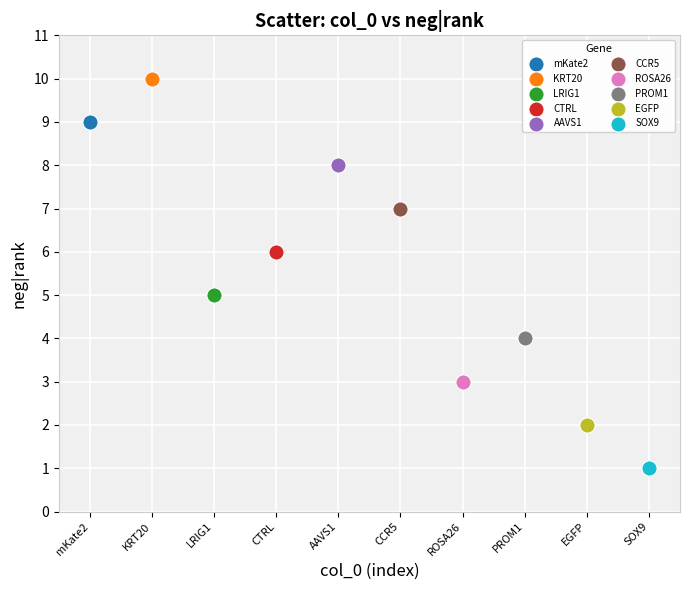

What are all the series names shown in the legend?

mKate2, KRT20, LRIG1, CTRL, AAVS1, CCR5, ROSA26, PROM1, EGFP, SOX9